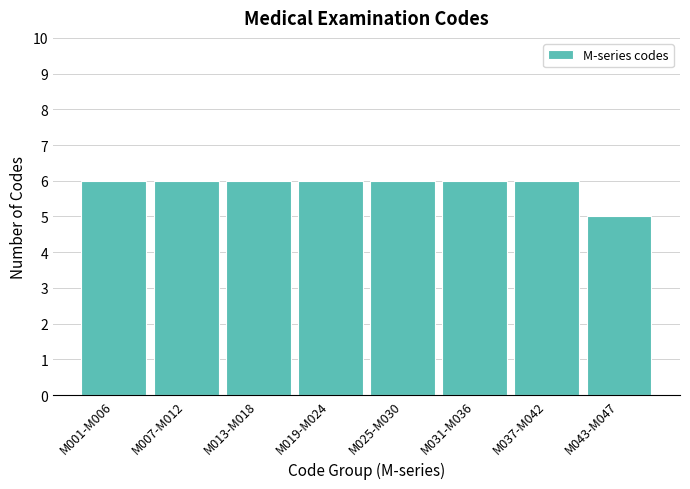

Reading left to right, extract all data points from this chart.

M001-M006=6	M007-M012=6	M013-M018=6	M019-M024=6	M025-M030=6	M031-M036=6	M037-M042=6	M043-M047=5